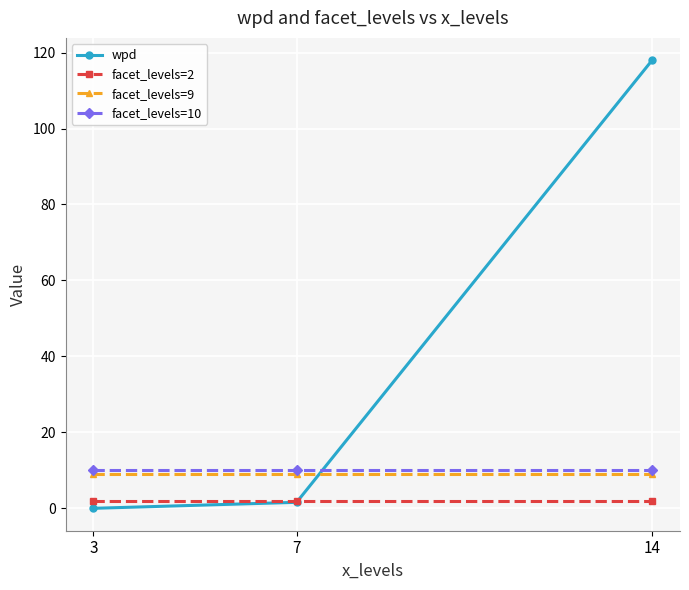

Does the chart have visible grid lines?

Yes